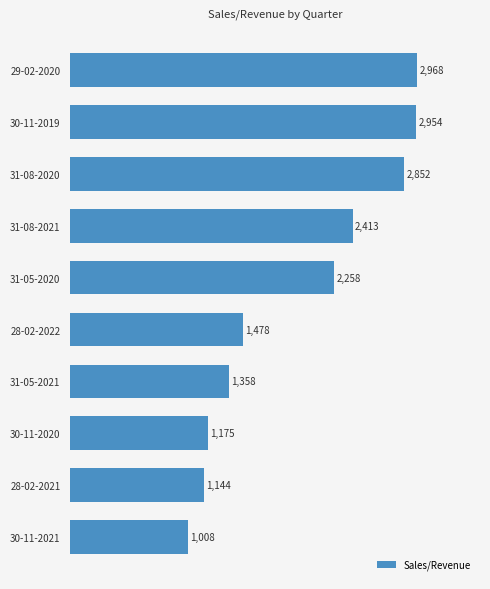

What is the difference between the maximum and minimum values?

1960.0